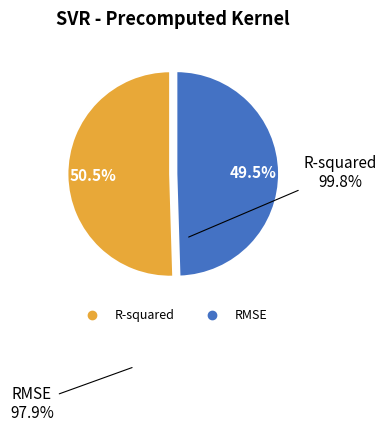

Which category has the biggest portion of the pie?

R-squared